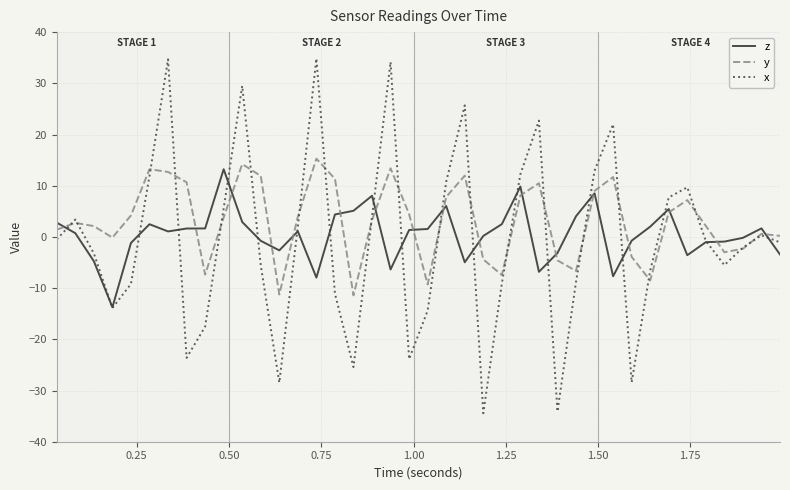

Which series has the widest spread of values?

x